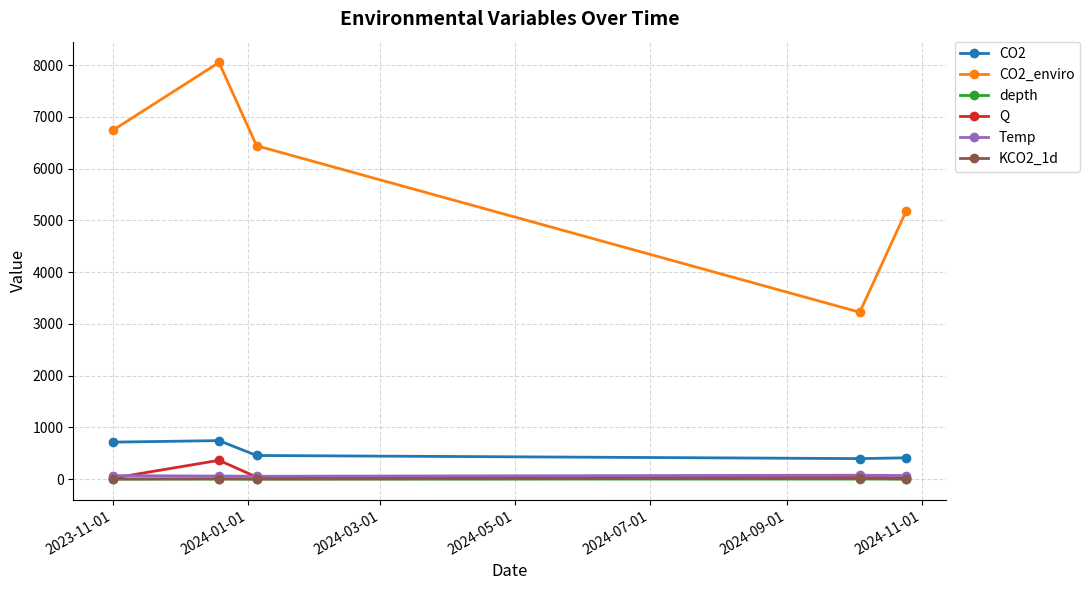

What is the highest value of the Q series?

363.0